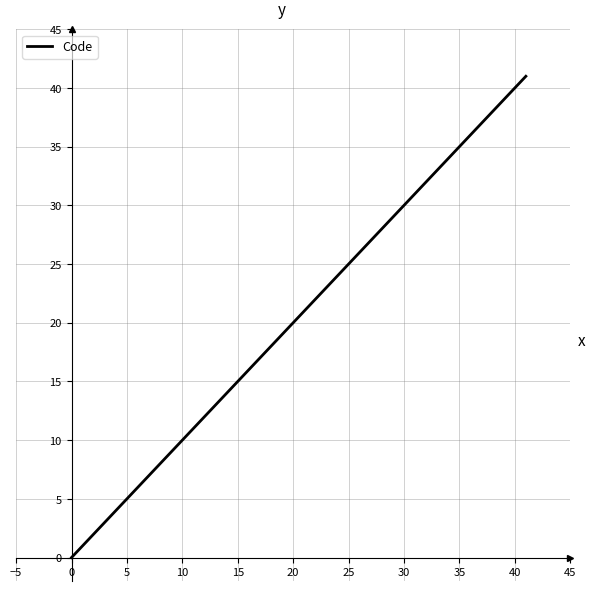

What is the difference between the maximum and minimum values?

41